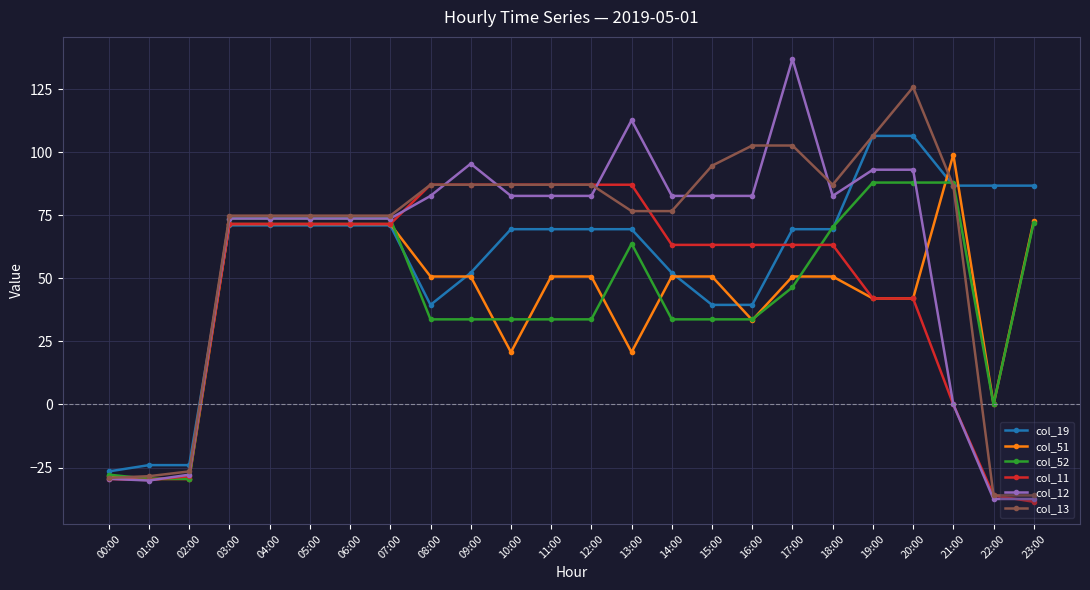

How many data points in col_52 are less than 46?

12